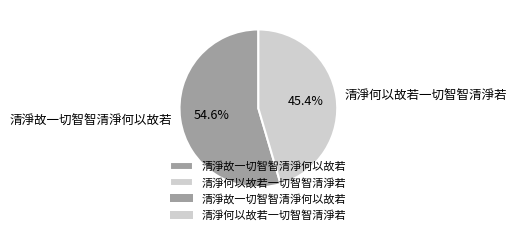

Between 清淨何以故若一切智智清淨若 and 清淨故一切智智清淨何以故若, which is larger?

清淨故一切智智清淨何以故若